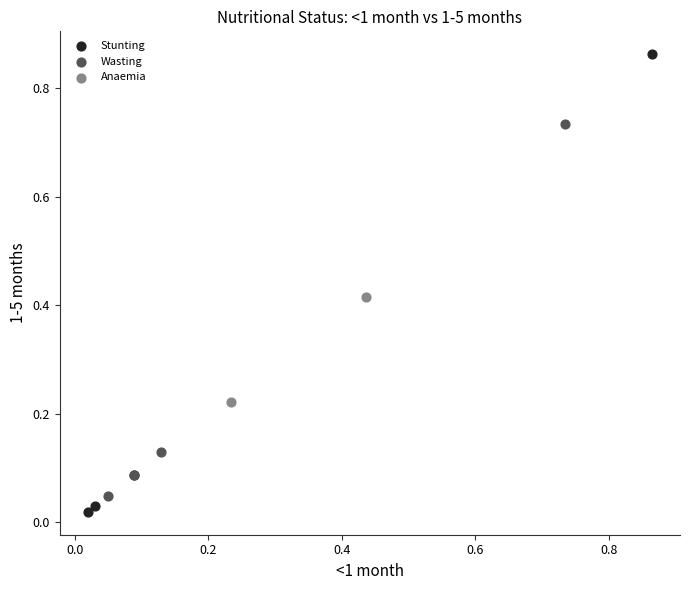

Which series has the widest spread of Y values?

Stunting